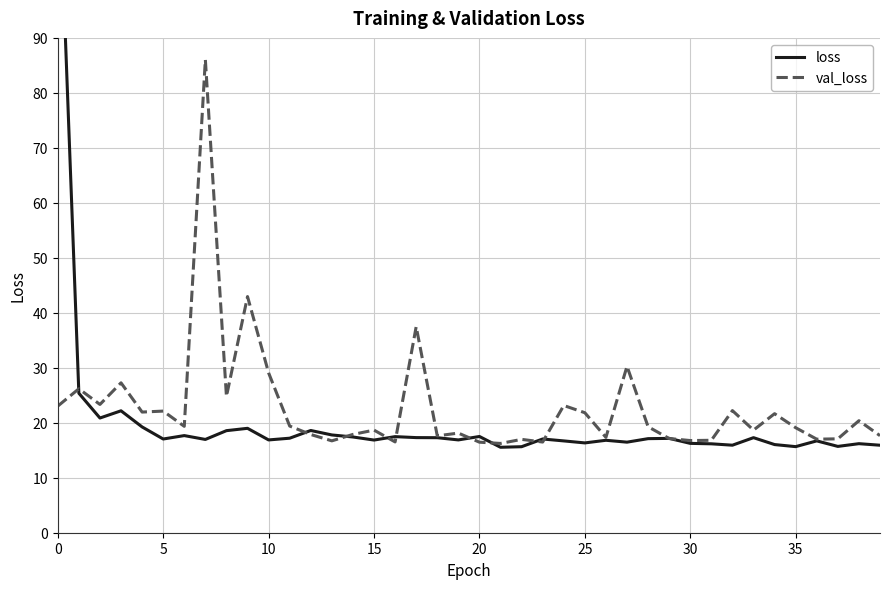

Is it true that val_loss equals 18.7 at 15?

True